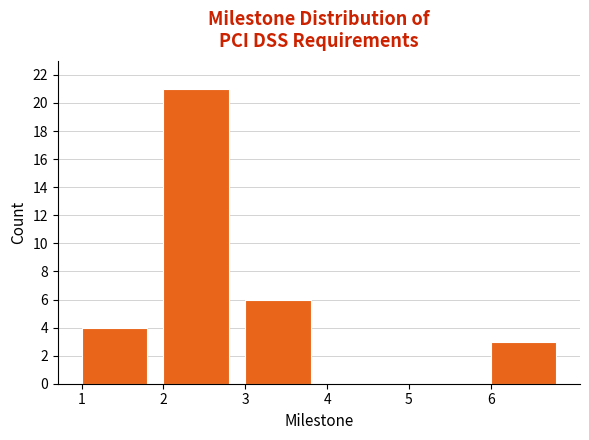

Reading right to left, what are all the values shown in this chart?

6=3	5=0	4=0	3=6	2=21	1=4